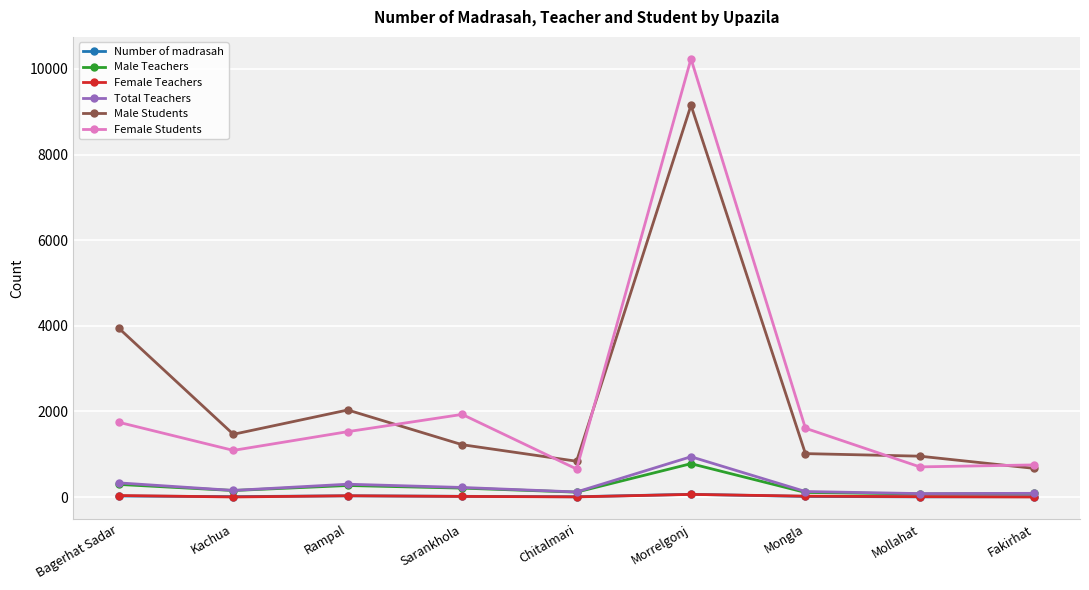

Where is the first local minimum for Female Students?

Kachua